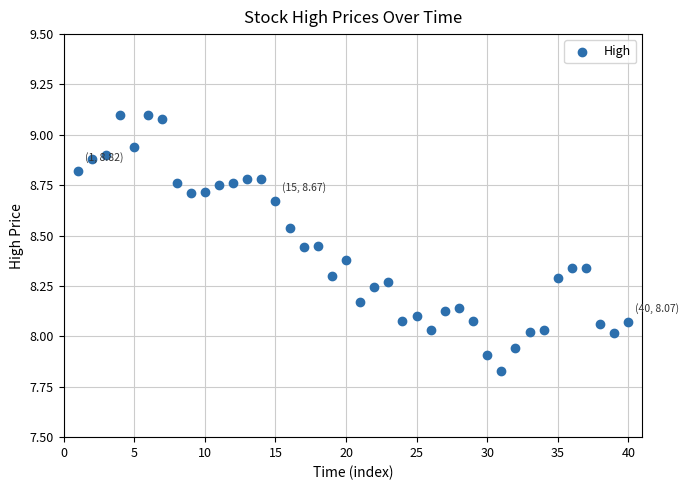

What is the range of X values (max minus min)?

39.0